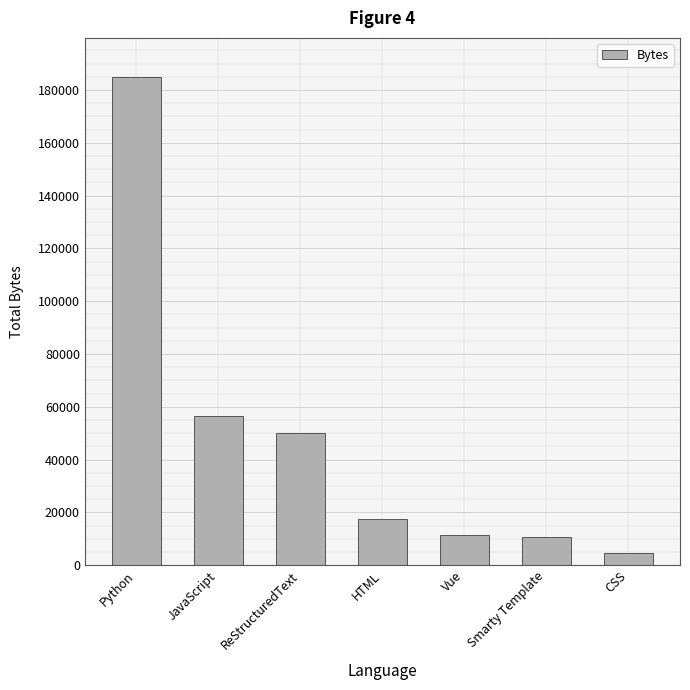

The chart shows a value of 10846 at Smarty Template. True or false?

True